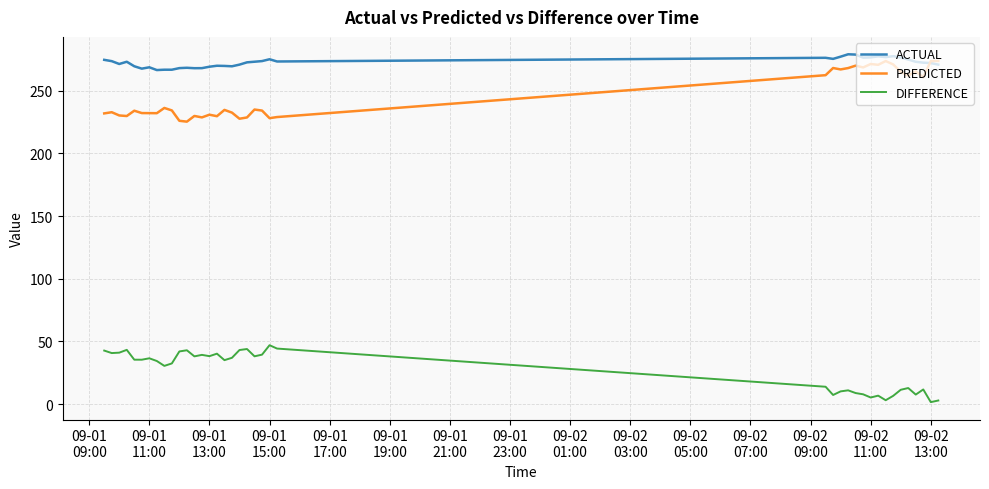

True or false: DIFFERENCE and ACTUAL cross at least once.

False